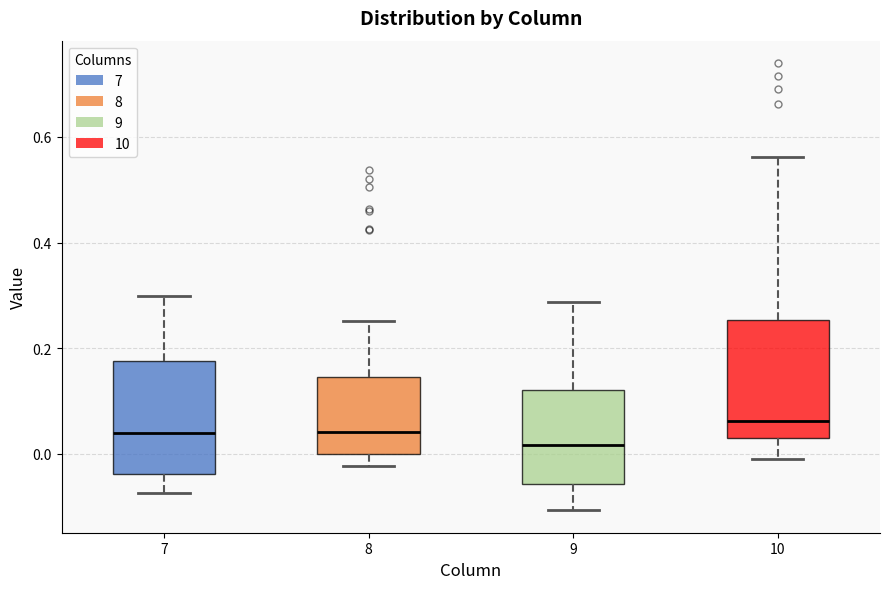

Reading left to right, read every box against the y-axis: the position of its median line, the range the box covers, and the ends of its whiskers. The values are not printed on the chart, so give them approximately, as read against the axis.

7: median 0.04, box -0.04 to 0.18, whiskers -0.08 to 0.30
8: median 0.04, box 0.00 to 0.14, whiskers -0.02 to 0.26
9: median 0.02, box -0.06 to 0.12, whiskers -0.10 to 0.28
10: median 0.06, box 0.04 to 0.26, whiskers 0.00 to 0.56